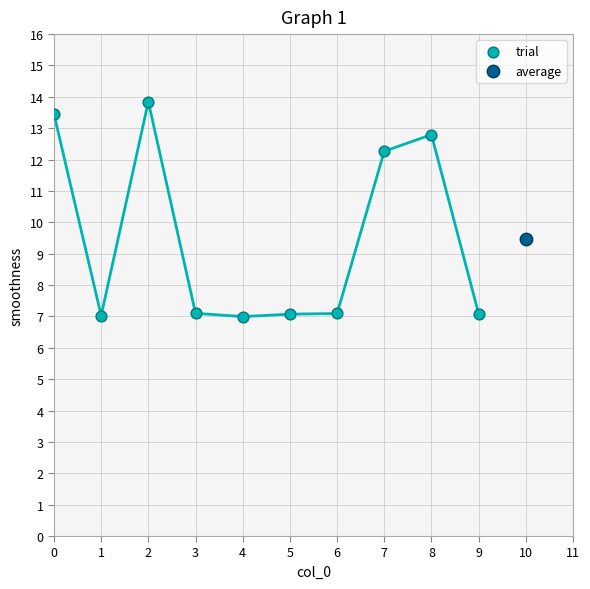

What are all the series names shown in the legend?

trial, average